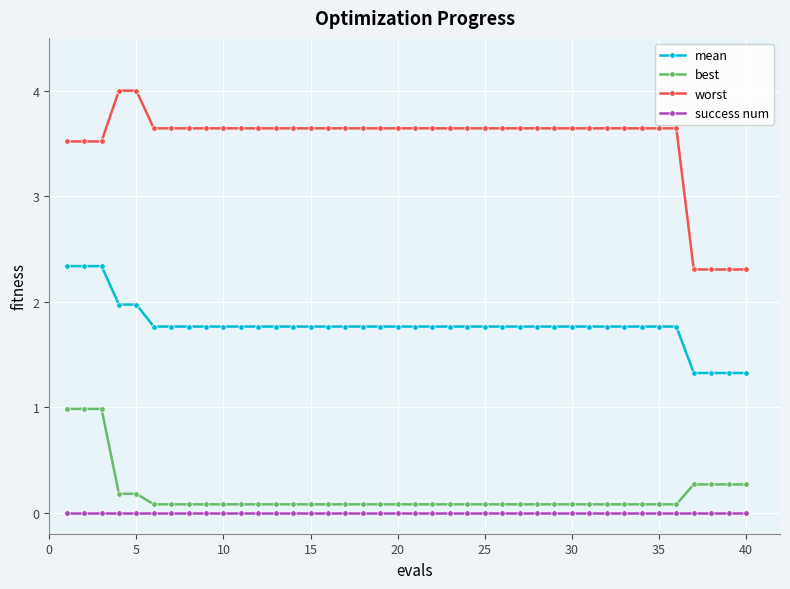

Which series has the largest total across all categories?

worst